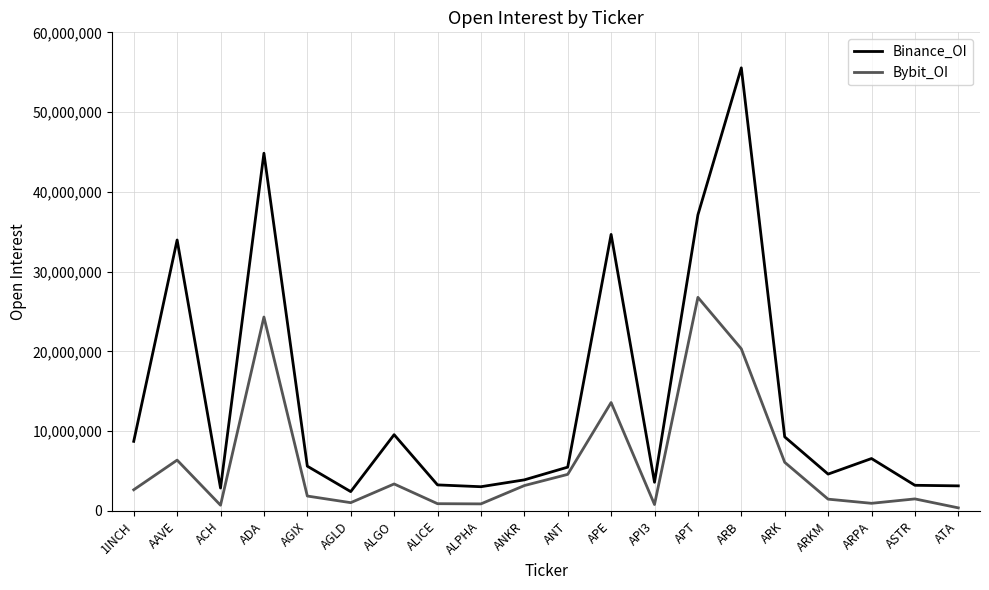

What position from the right is APE?

9